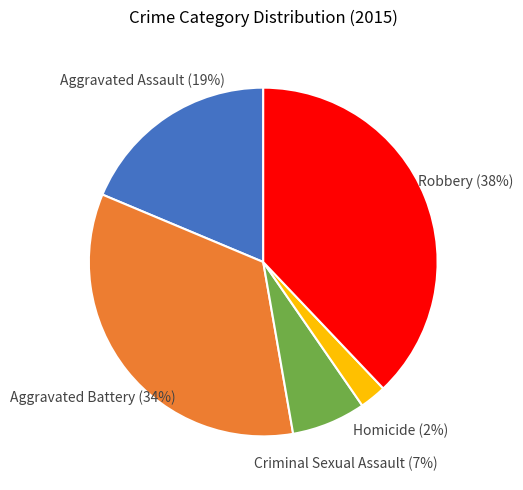

Is there a majority slice in this chart?

No